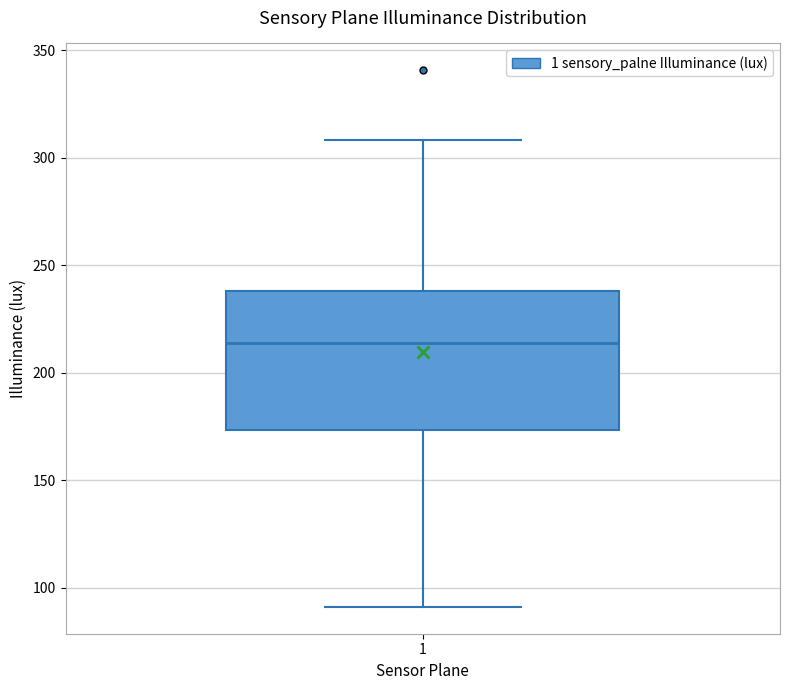

Read this box plot against the y-axis: the position of the median line, the range covered by the box, and the ends of both whiskers. The values are not printed on the chart, so give them approximately, as read against the axis.

median 215, box 175 to 240, whiskers 90 to 310